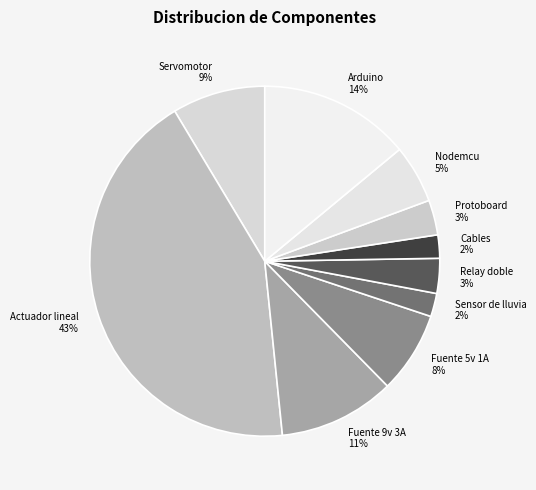

How many segments does this pie chart have?

10